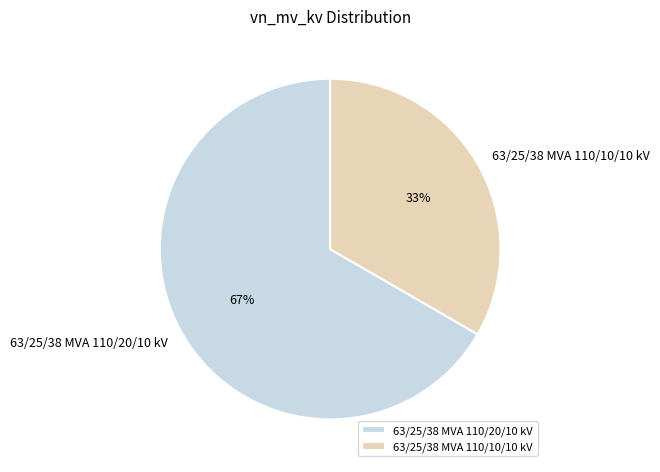

Which category has the biggest portion of the pie?

63/25/38 MVA 110/20/10 kV